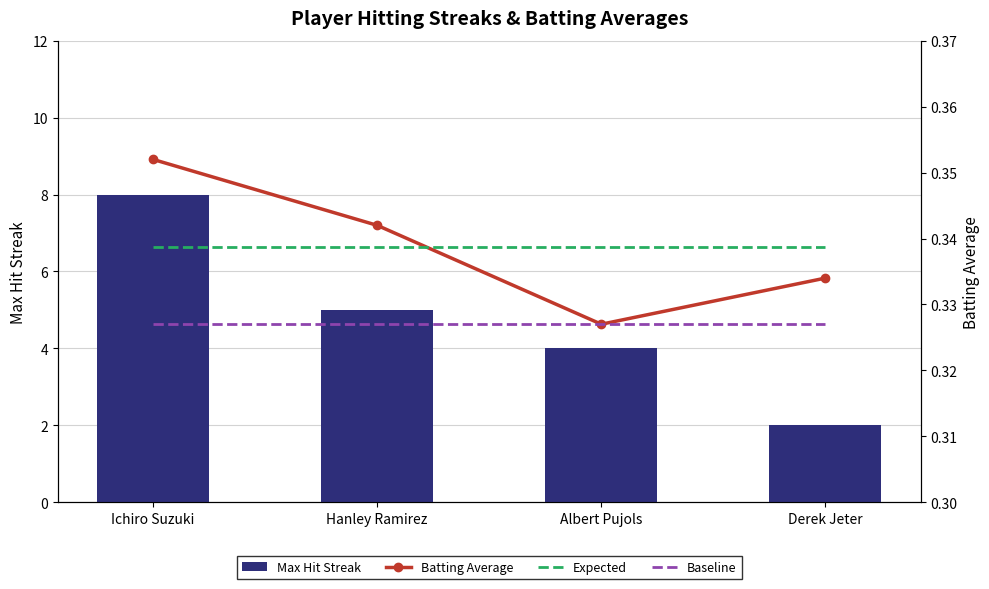

Read the Max Hit Streak value at Albert Pujols.

4